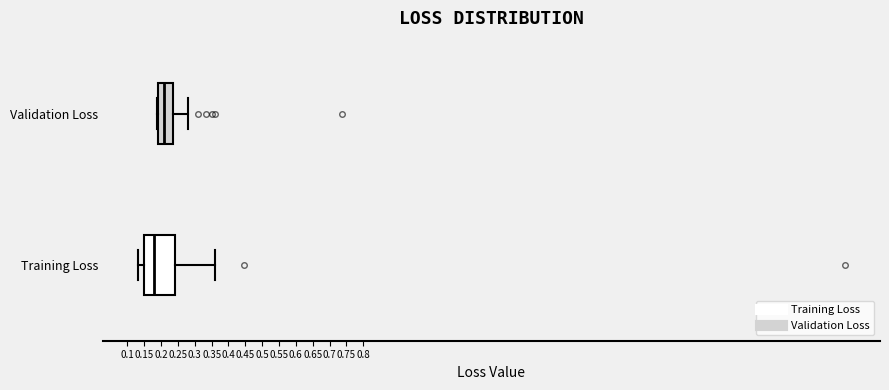

Which box has the furthest to the right median line?

Validation Loss